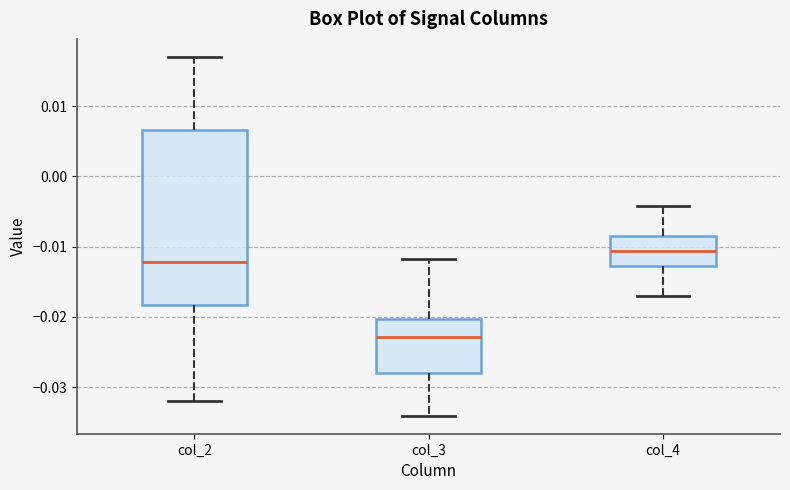

Which box has the highest median line?

col_4